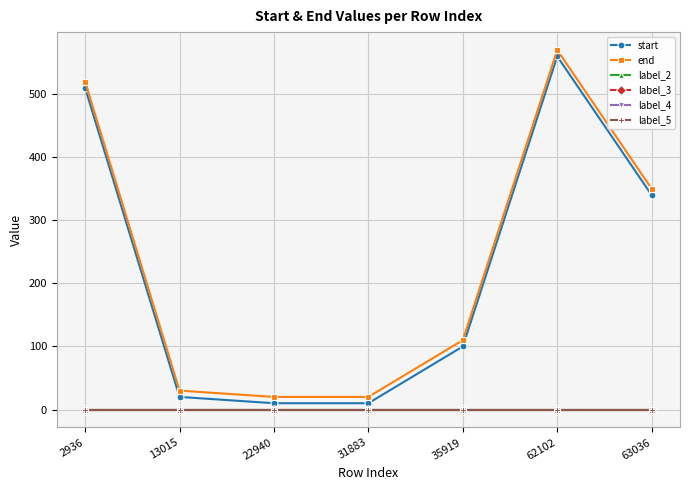

At 22940, list the series in order from largest to smallest.

end, start, label_2, label_3, label_4, label_5